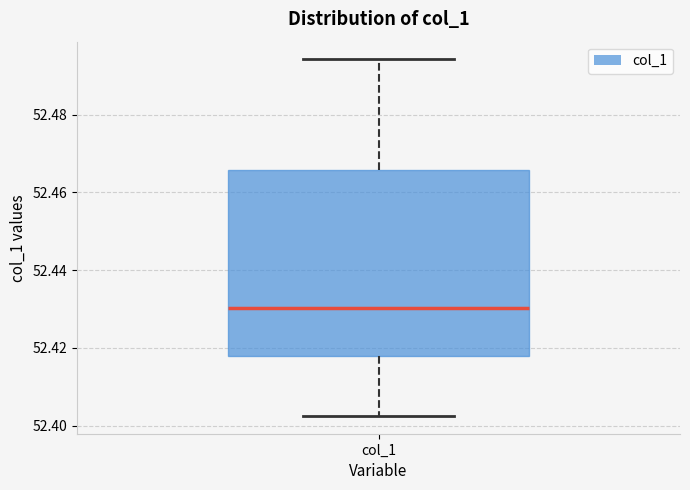

Read this box plot against the y-axis: the position of the median line, the range covered by the box, and the ends of both whiskers. The values are not printed on the chart, so give them approximately, as read against the axis.

median 52.430, box 52.418 to 52.466, whiskers 52.402 to 52.494